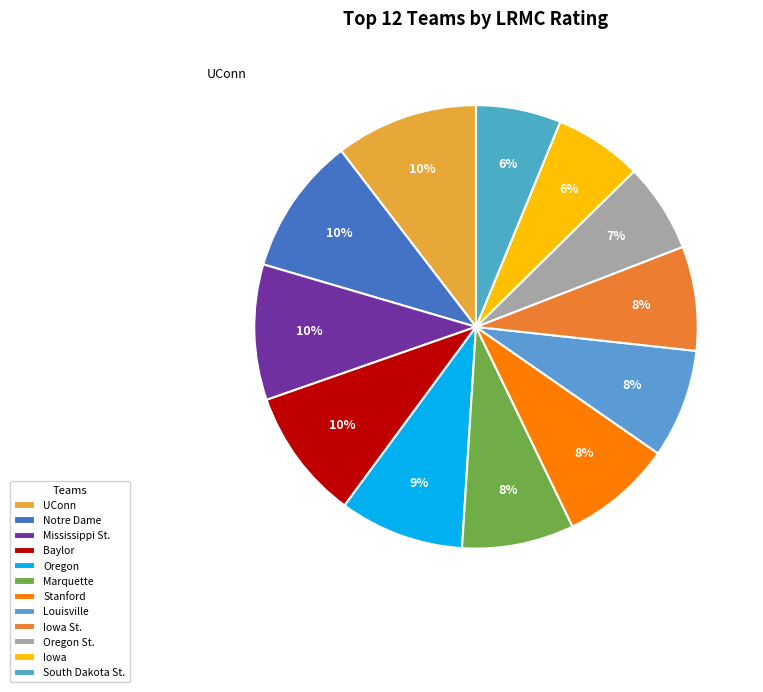

Is it true that Stanford is 8% of the pie?

True